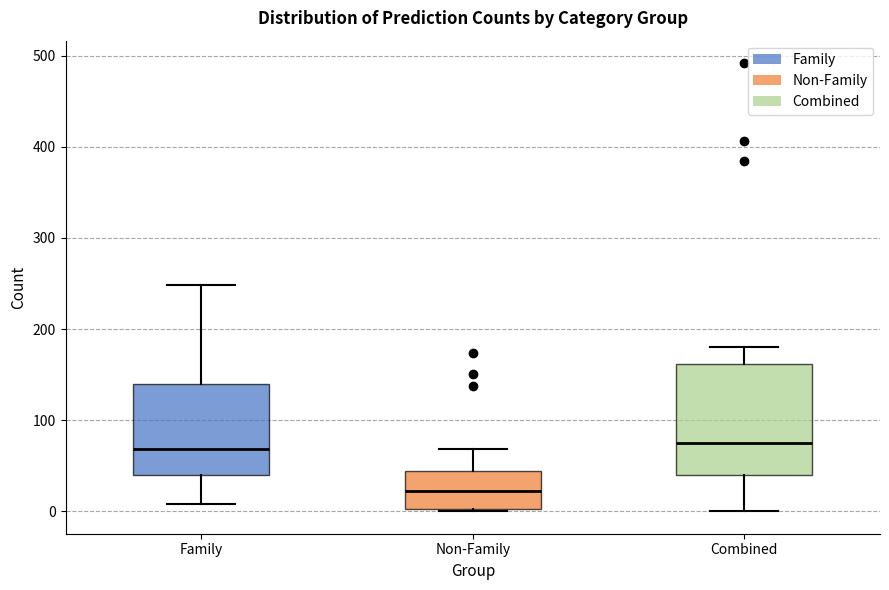

Where does the lower whisker of the box for Combined end on the y-axis? The values are not printed on the chart, so give them approximately, as read against the axis.

0